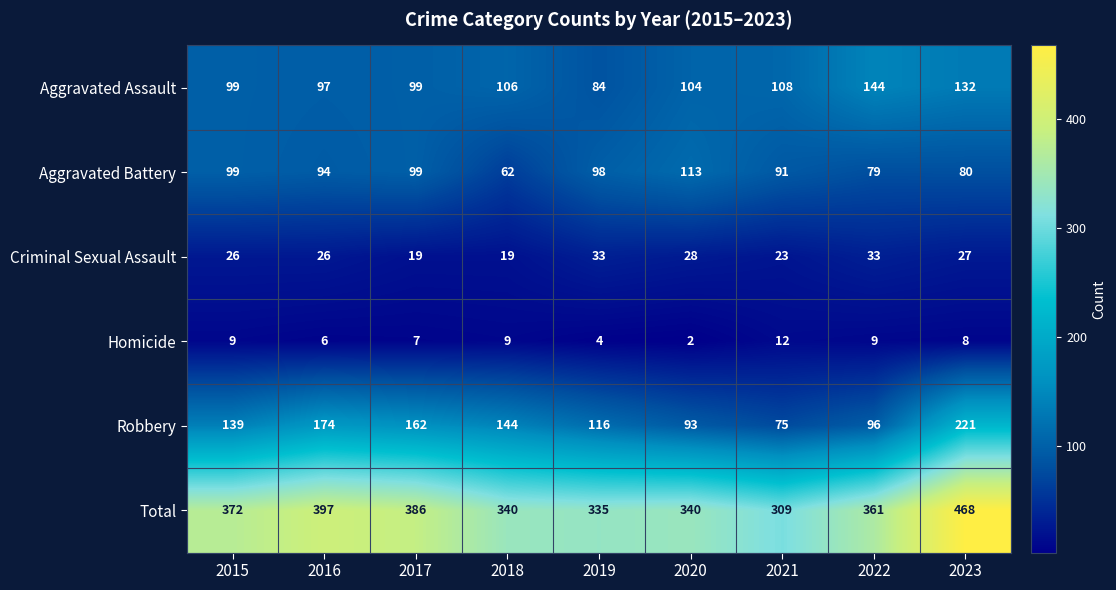

Is it true that Aggravated Battery equals 24 at 2018?

False